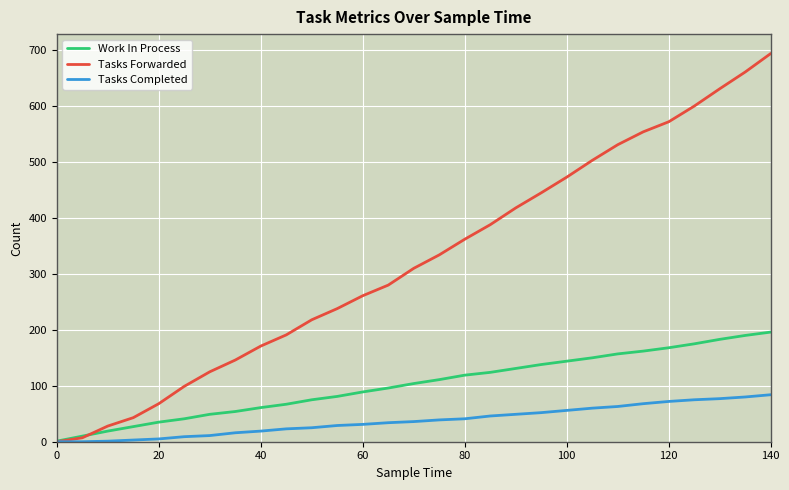

Rank the series by their average value, from highest to lowest.

Tasks Forwarded, Work In Process, Tasks Completed